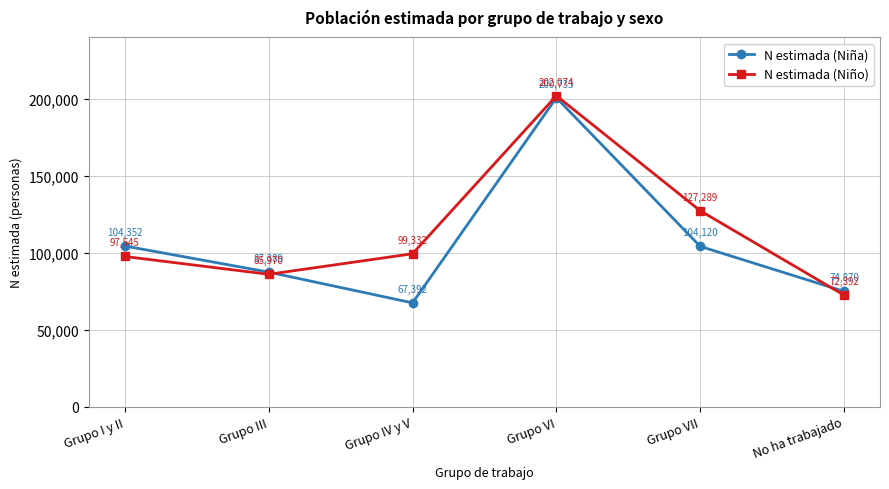

True or false: N estimada (Niño) has more than 0 interior local peaks.

True